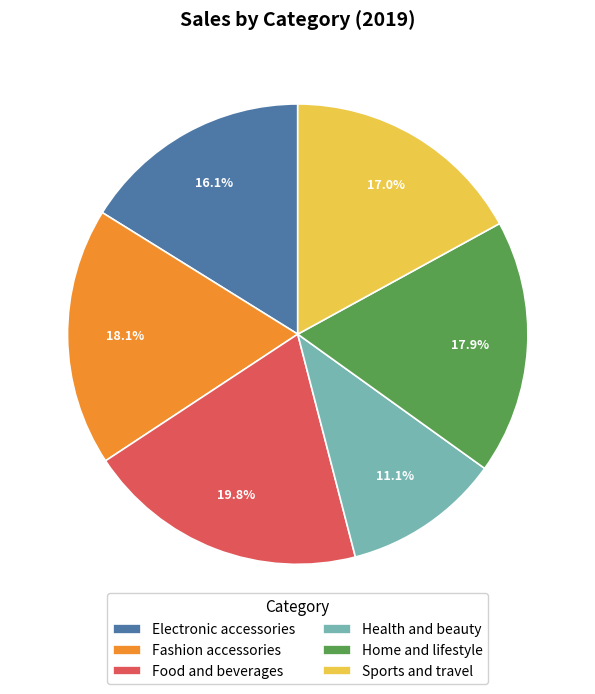

How many slices are in this pie chart?

6